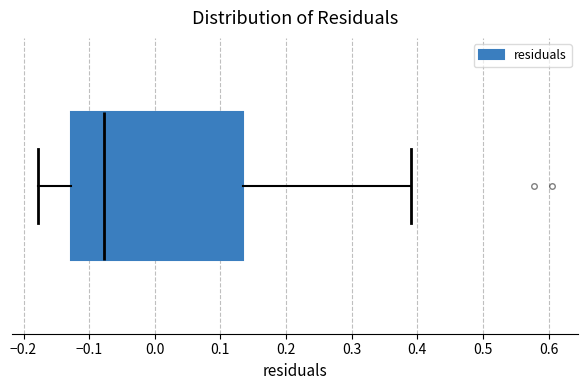

Where does the right whisker of the box end on the x-axis? The values are not printed on the chart, so give them approximately, as read against the axis.

0.39